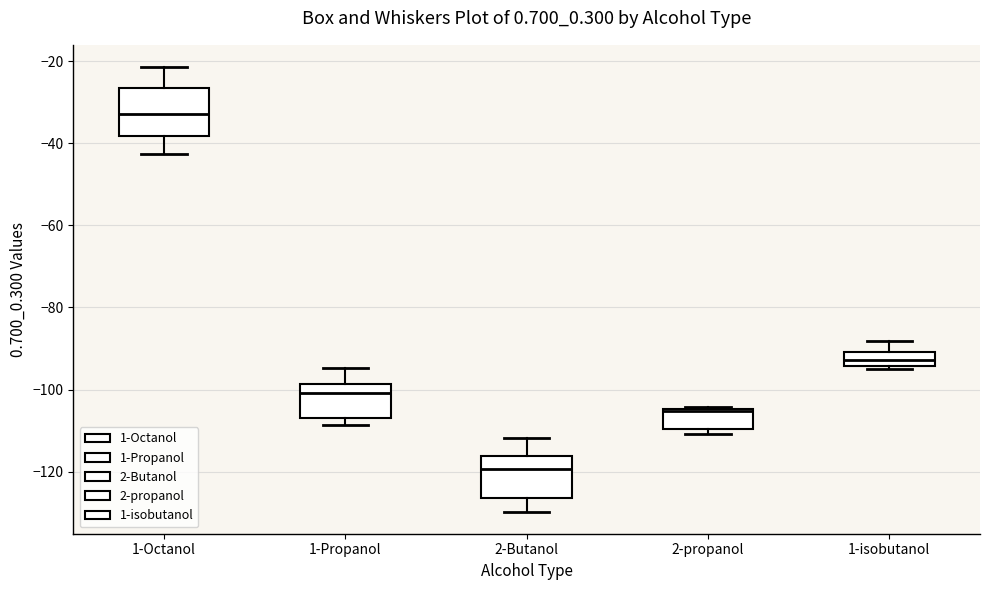

Which box's median line is the highest?

1-Octanol